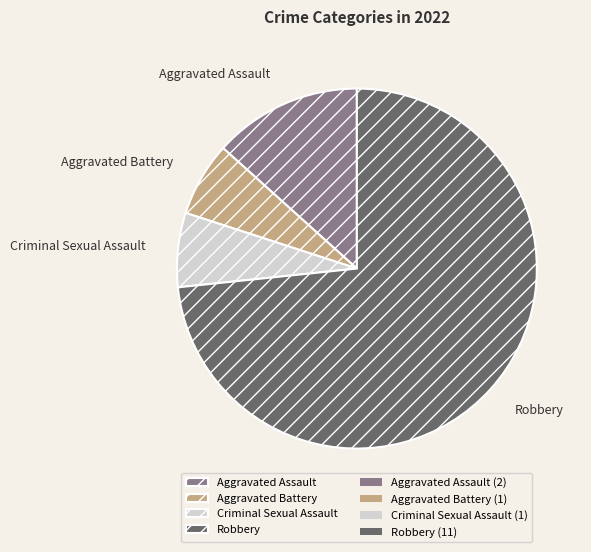

Which slice is the largest?

Robbery